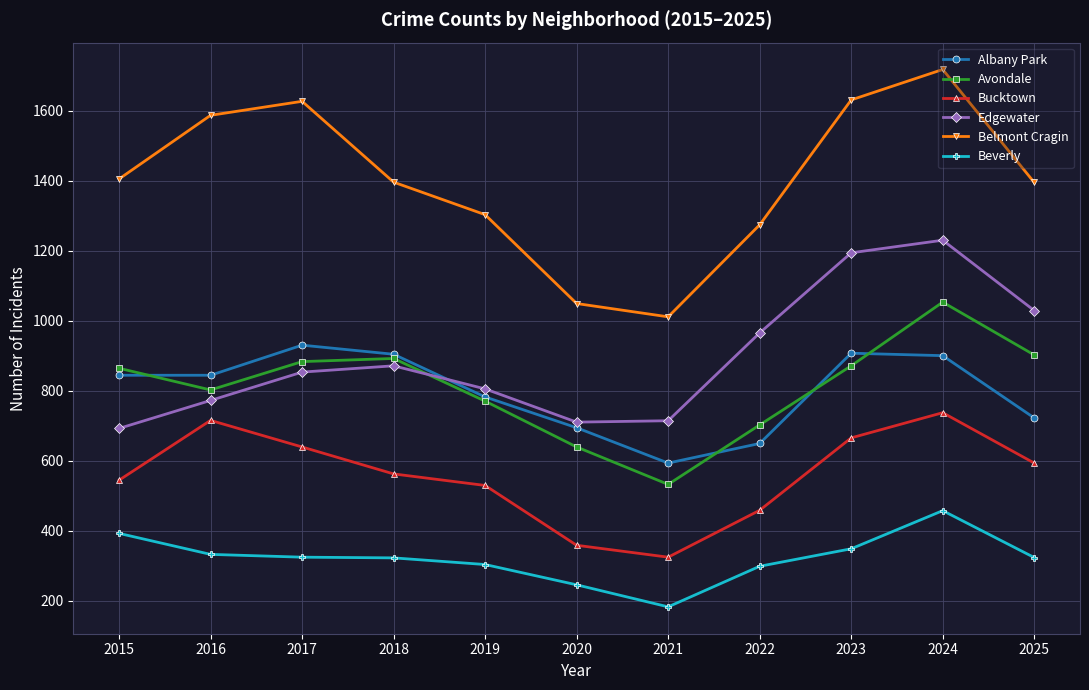

What is the spread (max minus min) of values at 2020?

804